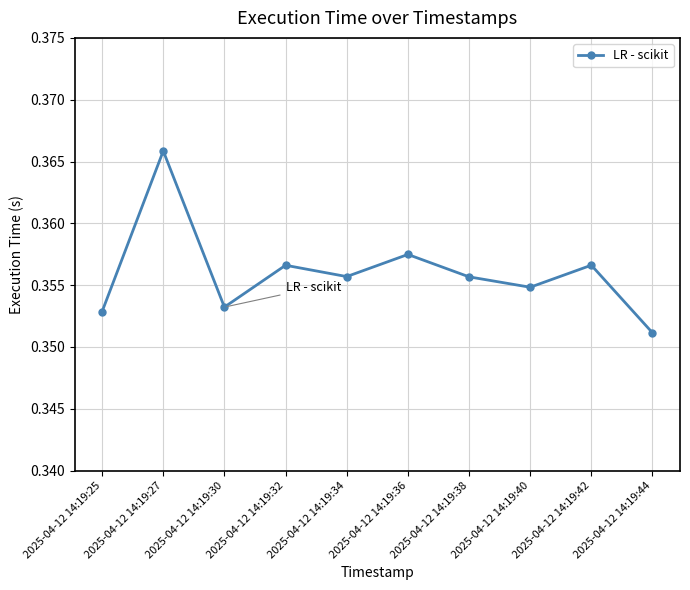

True or false: the data shows 0.5 at 2025-04-12 14:19:38.

False